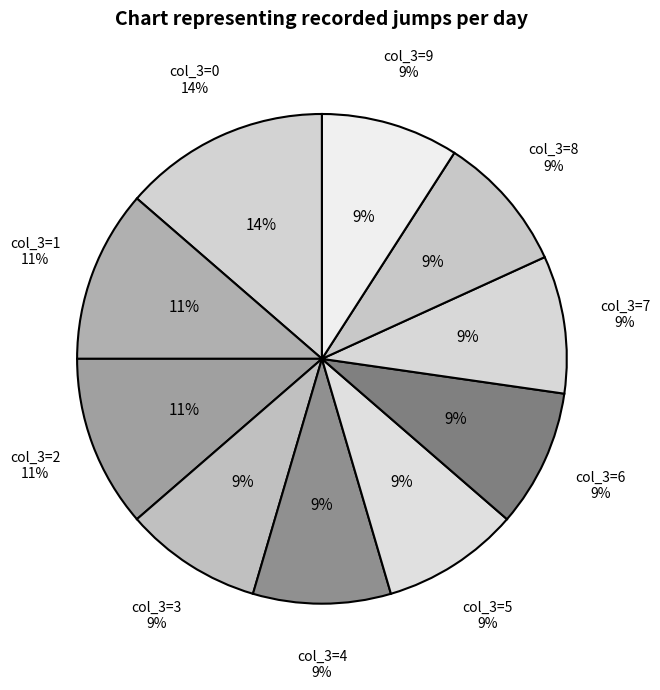

How many slices are in this pie chart?

9